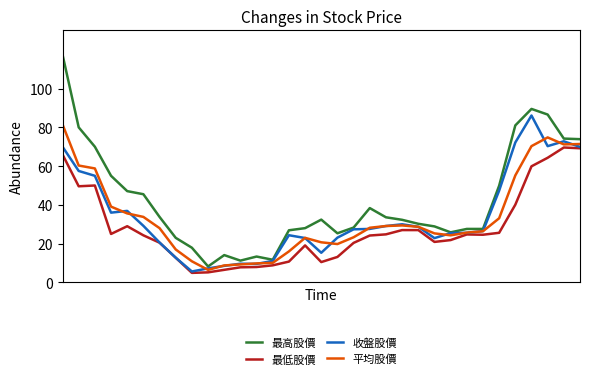

What is the maximum value for 最低股價?

69.6